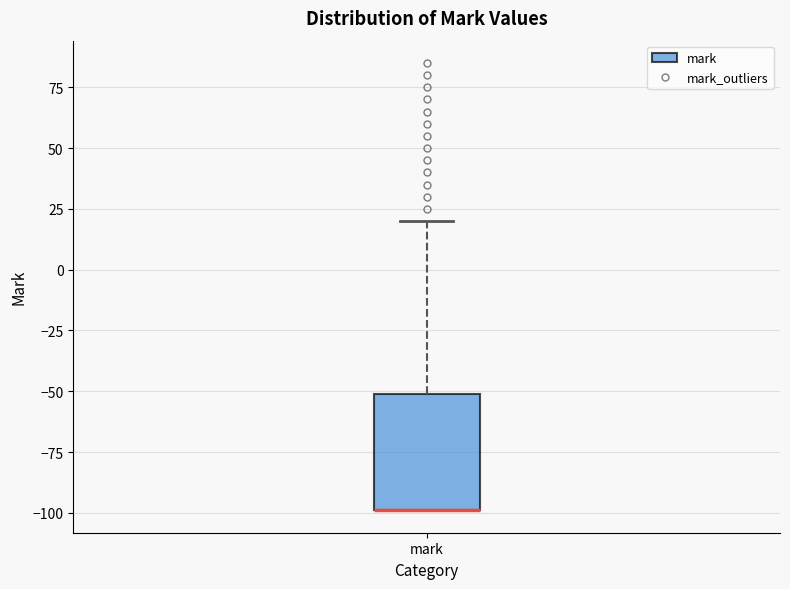

Transcribe this box plot: give where the median line is, the range the box spans, and where the two whiskers end, as read against the y-axis. The values are not printed on the chart, so give them approximately, as read against the axis.

median -100 (drawn on the box's lower edge), box -100 to -50, whiskers -100 to 20